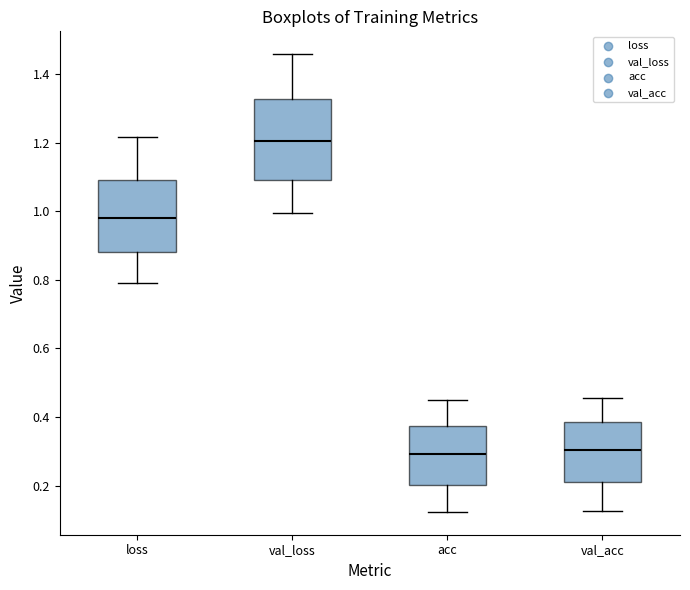

Reading left to right, read every box against the y-axis: the position of its median line, the range the box covers, and the ends of its whiskers. The values are not printed on the chart, so give them approximately, as read against the axis.

loss: median 0.98, box 0.88 to 1.10, whiskers 0.78 to 1.22
val_loss: median 1.20, box 1.10 to 1.32, whiskers 1.00 to 1.46
acc: median 0.30, box 0.20 to 0.38, whiskers 0.12 to 0.44
val_acc: median 0.30, box 0.22 to 0.38, whiskers 0.12 to 0.46